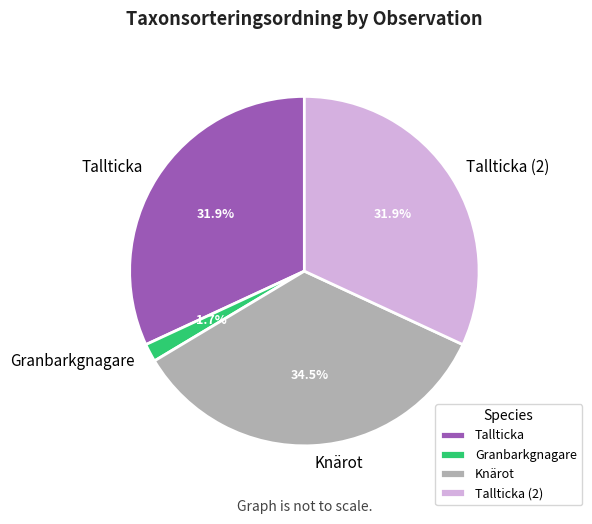

Does any single category account for the majority?

No